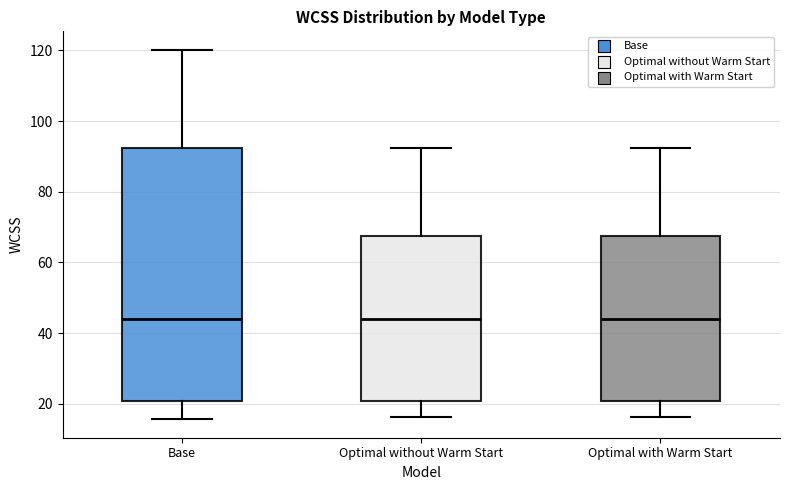

Where does the lower whisker of the box for Optimal with Warm Start end on the y-axis? The values are not printed on the chart, so give them approximately, as read against the axis.

16